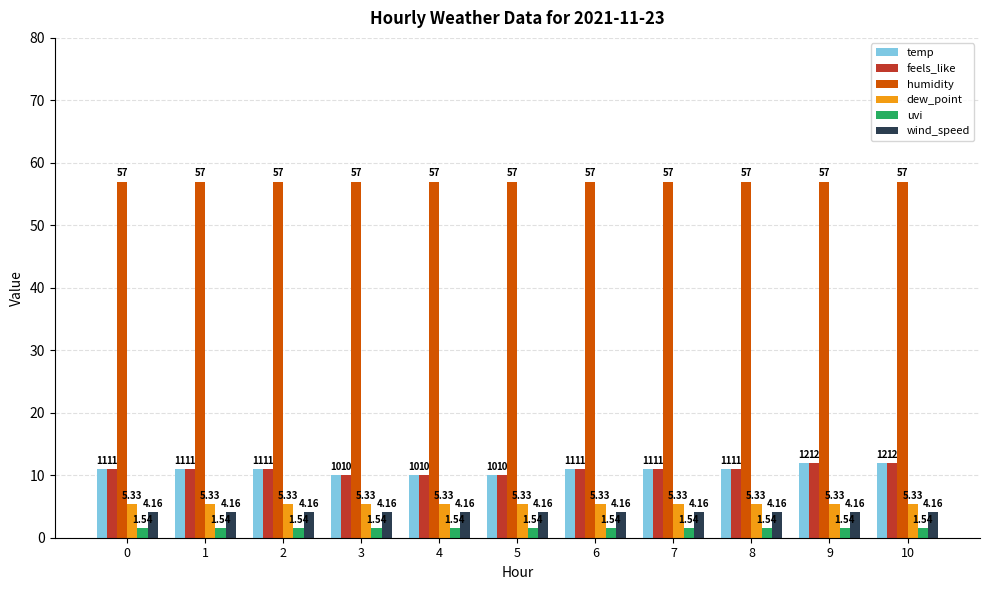

What is the spread (max minus min) of values at 4?

55.5